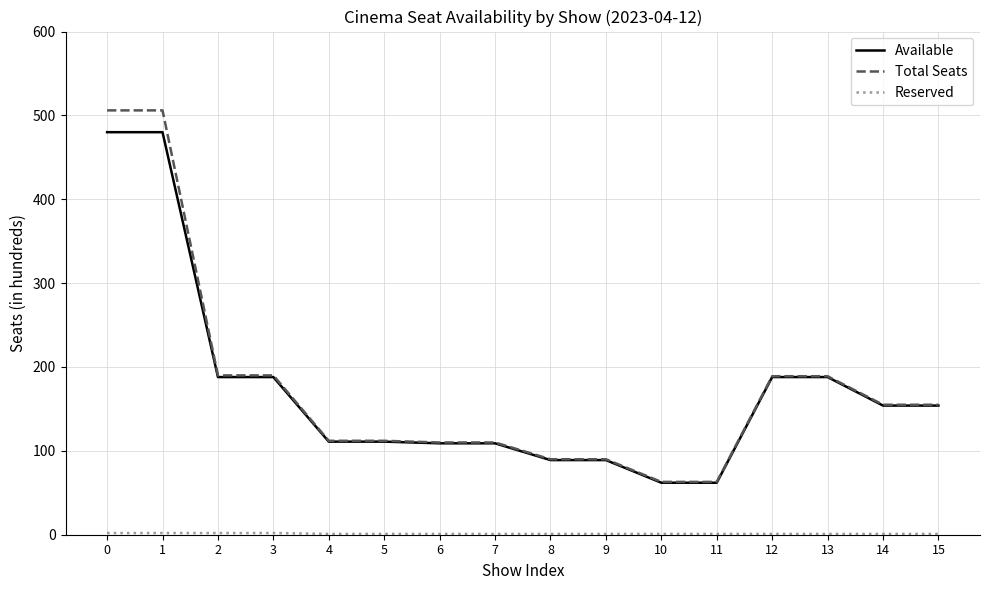

Which series has the largest range (max minus min)?

Total Seats